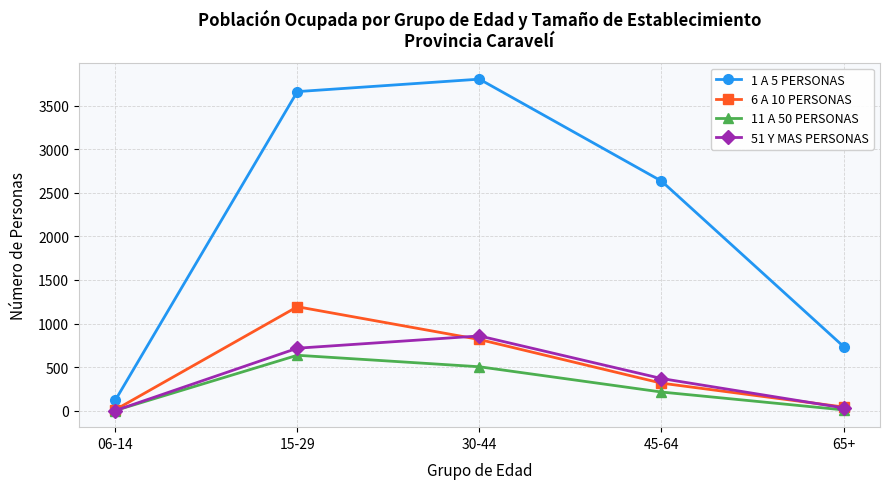

True or false: 51 Y MAS PERSONAS and 1 A 5 PERSONAS intersect in this chart.

False